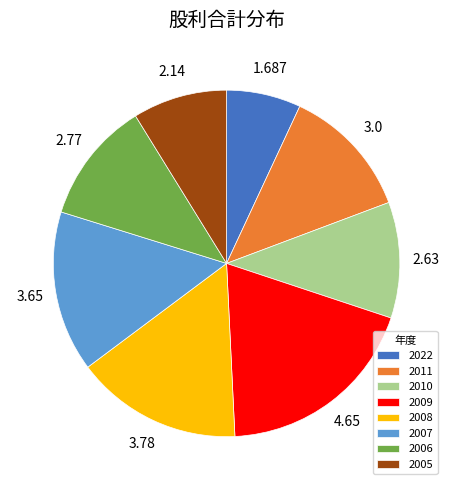

Is there any slice that represents more than half of the pie?

No